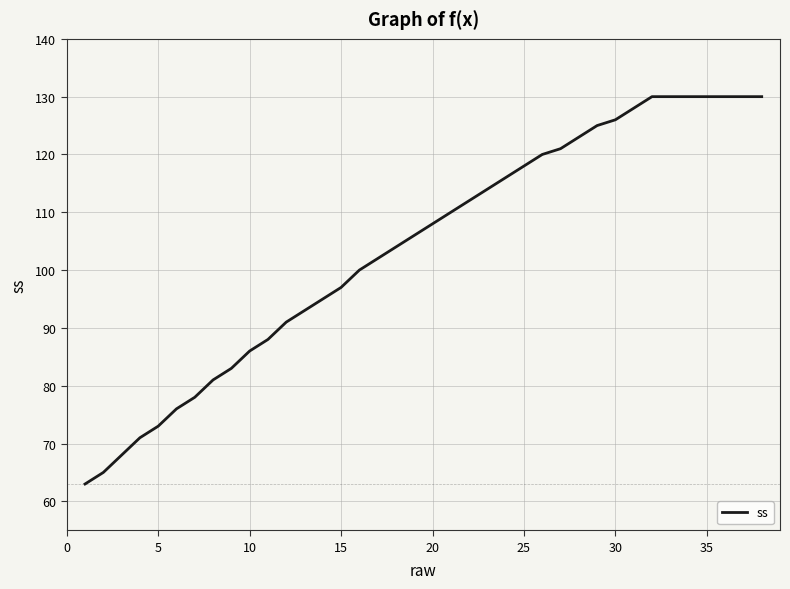

What is the difference between the maximum and minimum values?

67